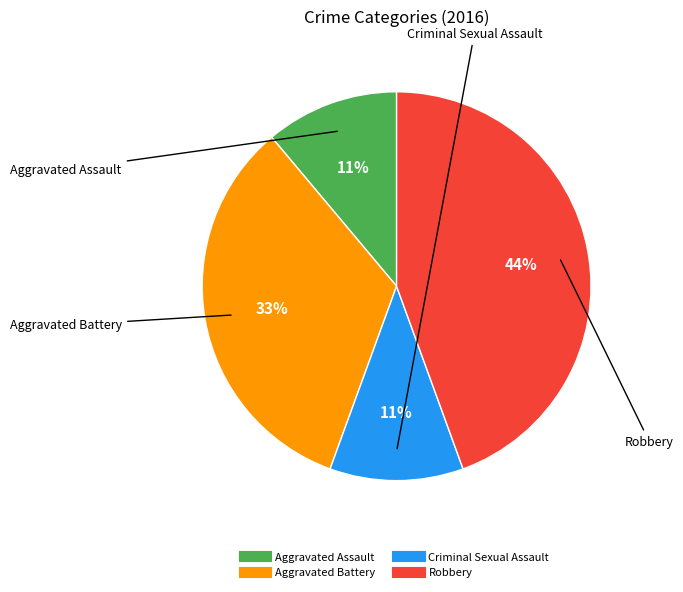

The Robbery slice represents 36% of the pie. True or false?

False